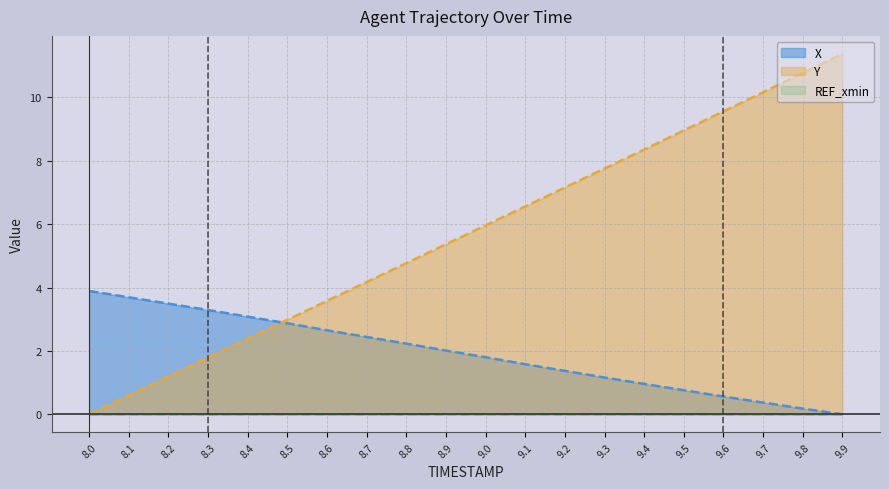

At how many categories does at least one series exceed 0?

20